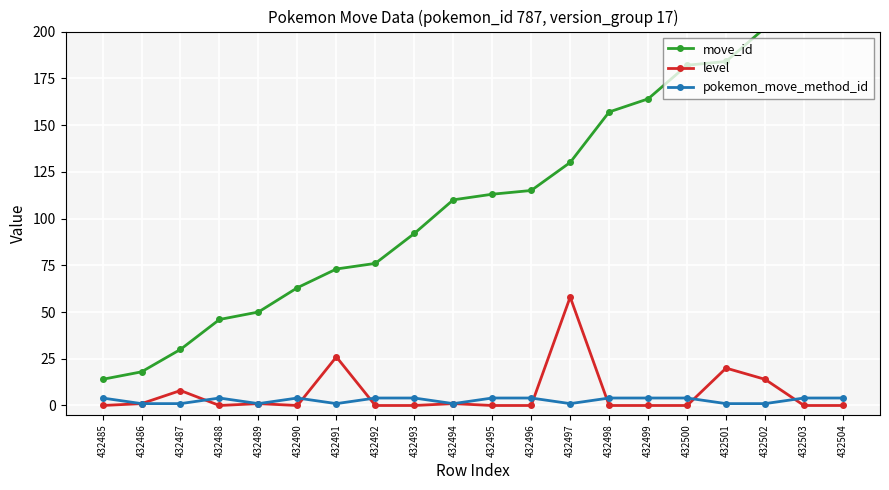

How many lines are shown in the chart?

3